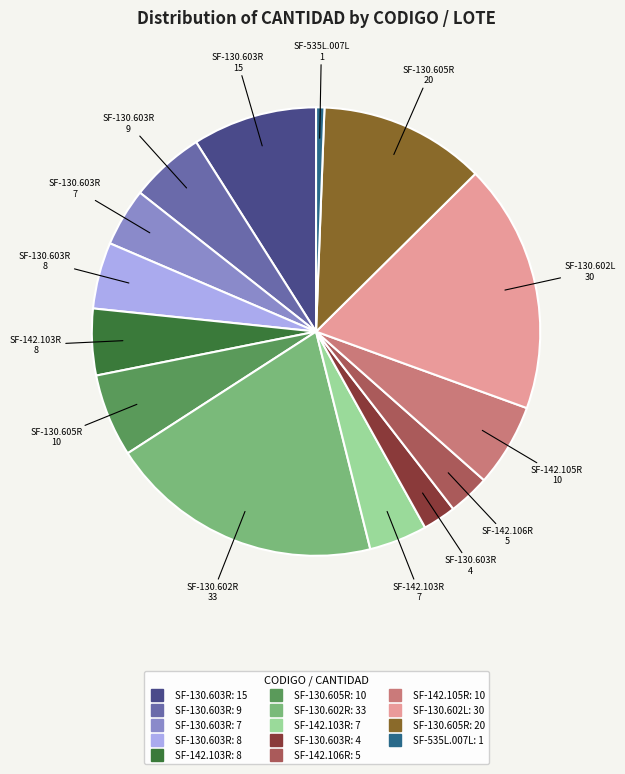

Count the number of slices in the pie.

14